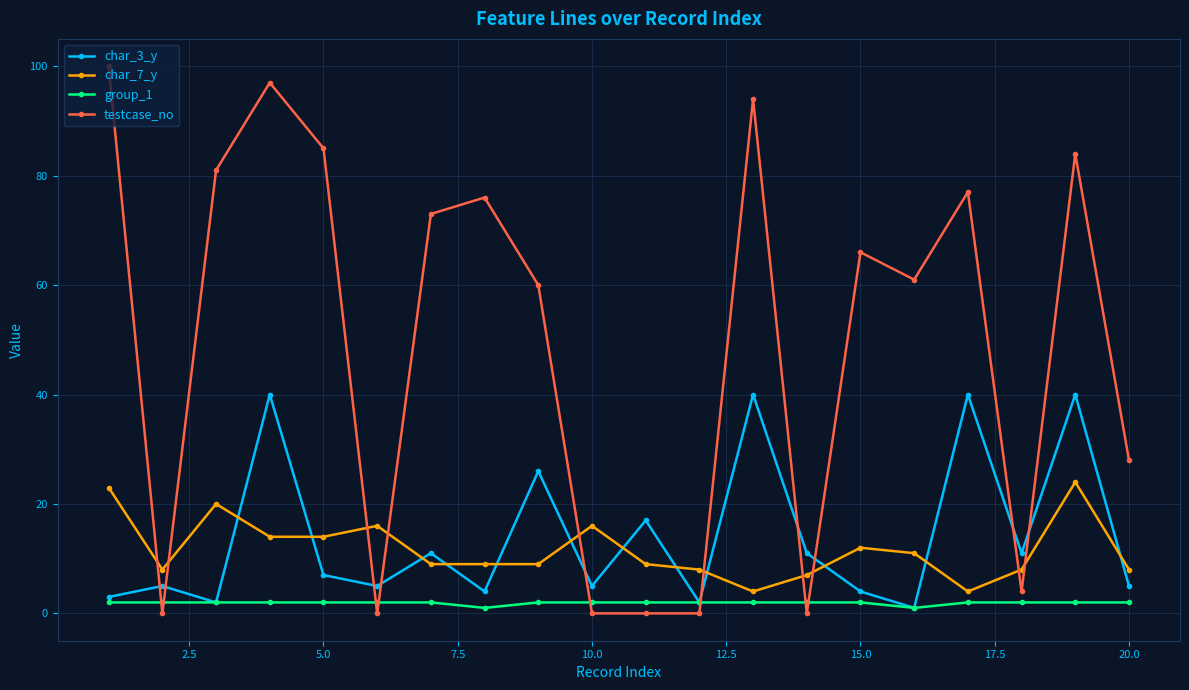

After their last crossing, which series has the higher values: char_3_y or testcase_no?

testcase_no